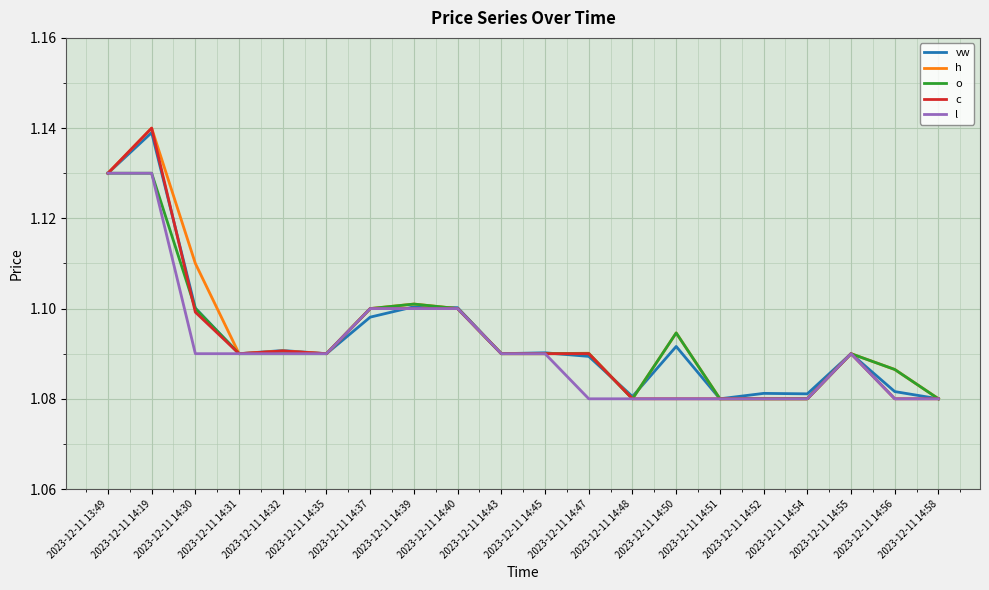

Which series changed the most between 2023-12-11 14:31 and 2023-12-11 14:47?

l